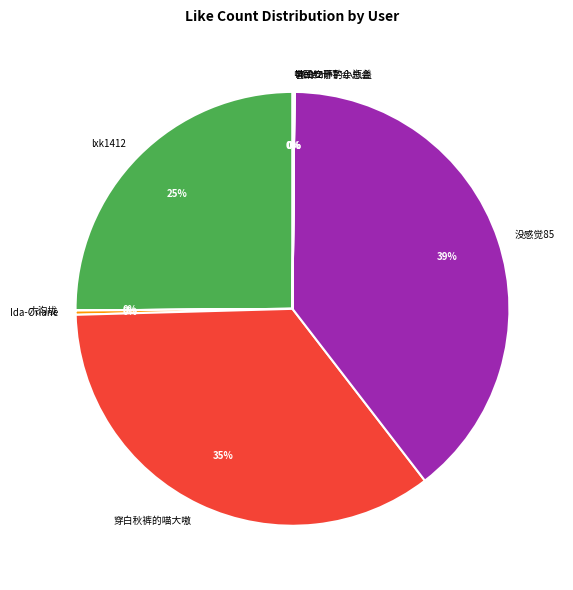

To the nearest percent, what is the average slice percentage?

12%